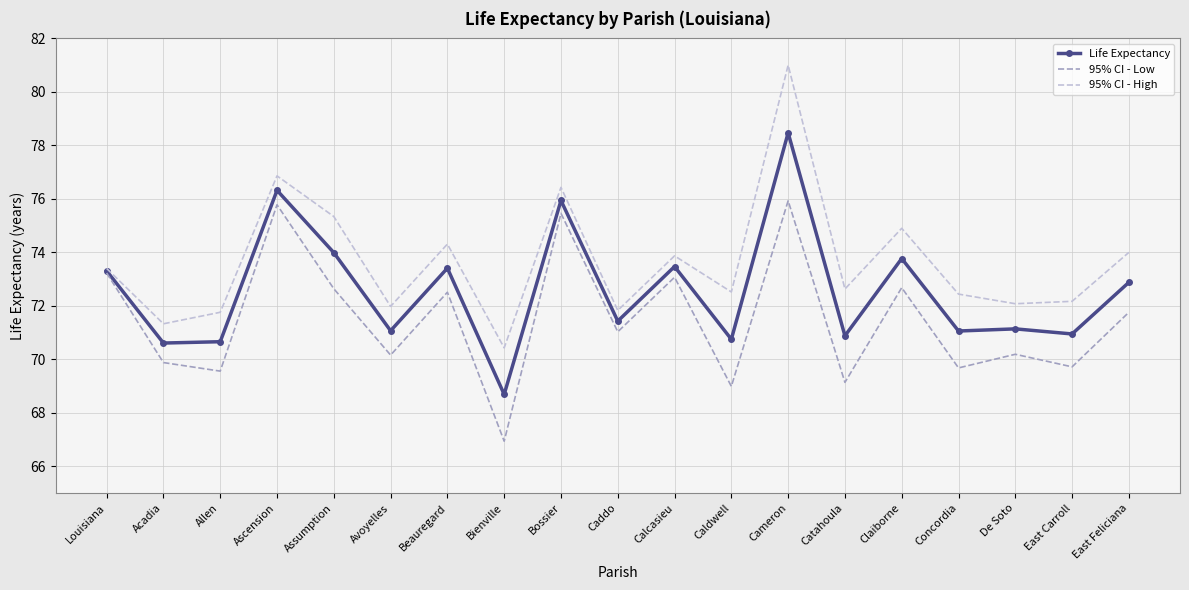

What is the maximum value shown in the chart?

81.0